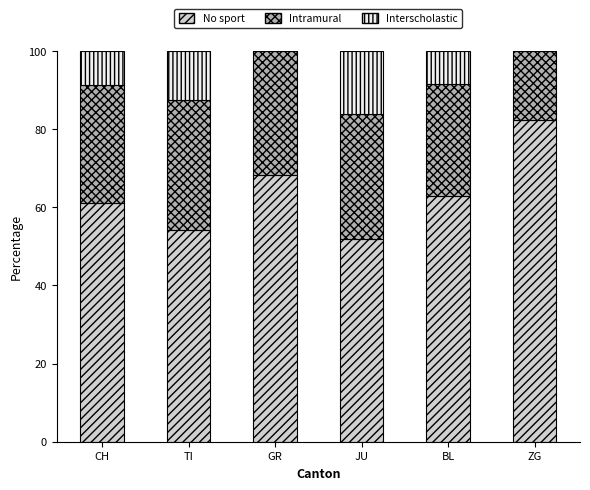

What is the total value across all series at ZG?

100.0